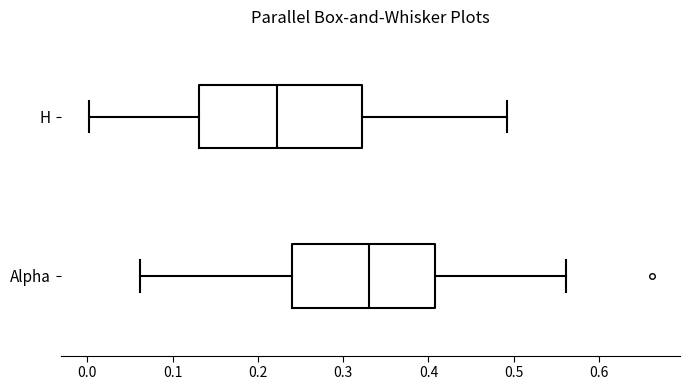

Where is the right edge of the box for Alpha on the x-axis? The values are not printed on the chart, so give them approximately, as read against the axis.

0.41